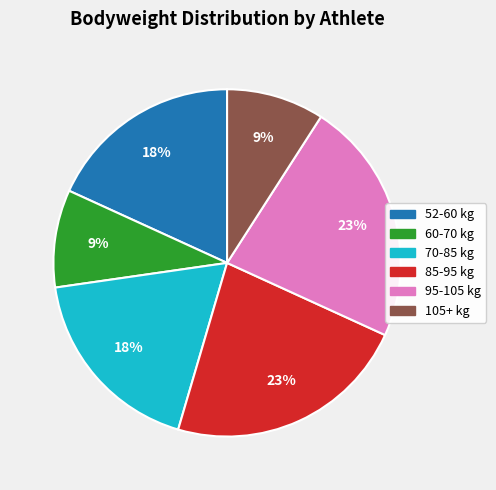

Is there a majority slice in this chart?

No